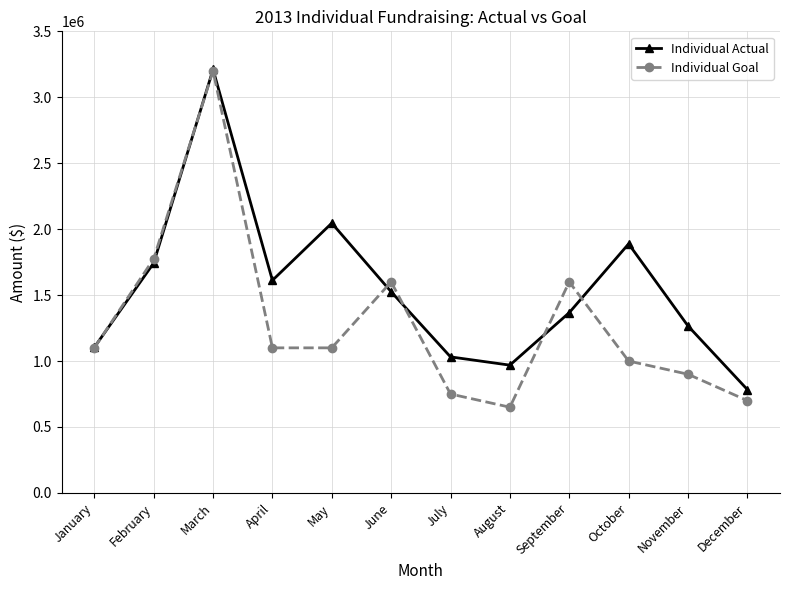

Reading right to left, transcribe all the data shown in this chart.

Individual Actual: December=783911.9	November=1266215.0	October=1888495.0	September=1366936.0	August=968850.0	July=1031500.0	June=1525238.0	May=2045702.0	April=1611609.0	March=3210772.0	February=1742983.4	January=1103695.0
Individual Goal: December=700000.0	November=900000.0	October=1000000.0	September=1600000.0	August=650000.0	July=750000.0	June=1600000.0	May=1100000.0	April=1100000.0	March=3200000.0	February=1775000.0	January=1100000.0